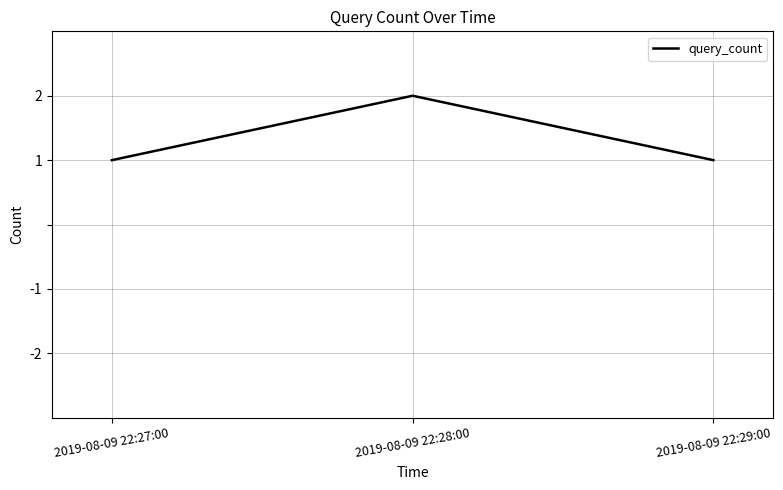

The value at 2019-08-09 22:28:00 is 1. True or false?

False